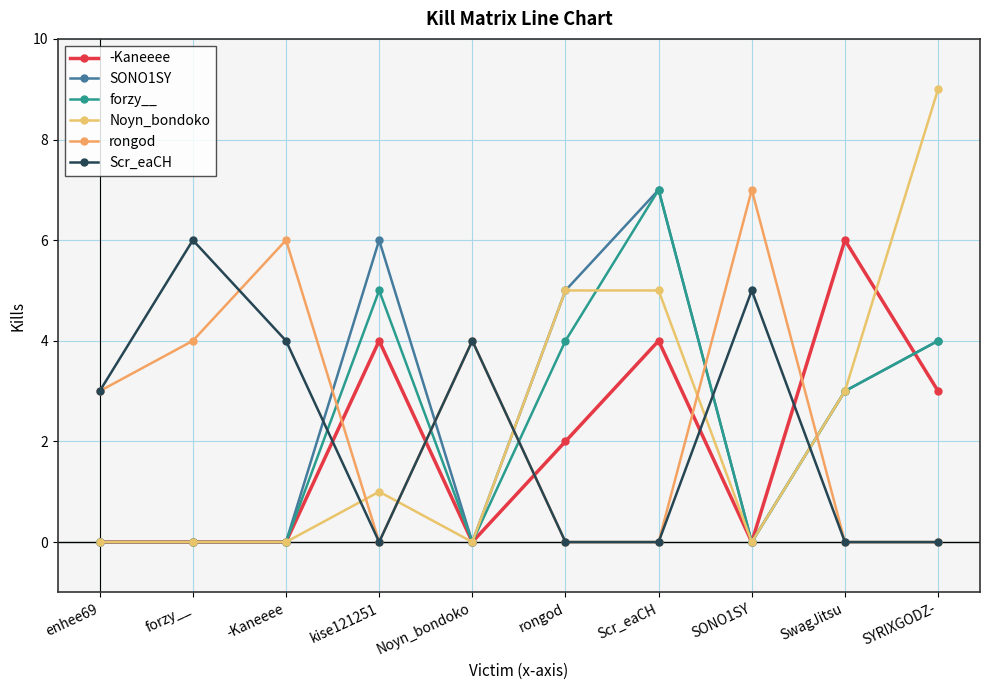

Count the -Kaneeee values in the range 0 to 4.

9